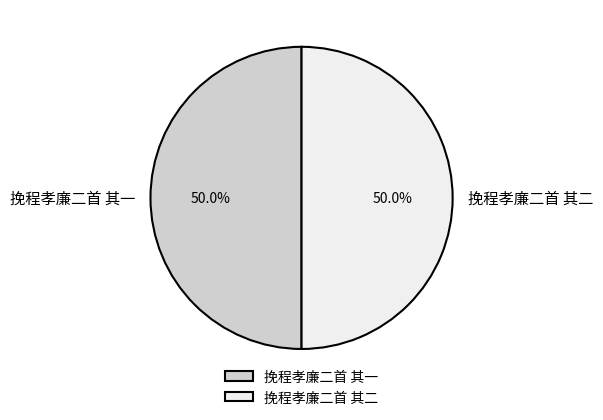

How many segments does this pie chart have?

2